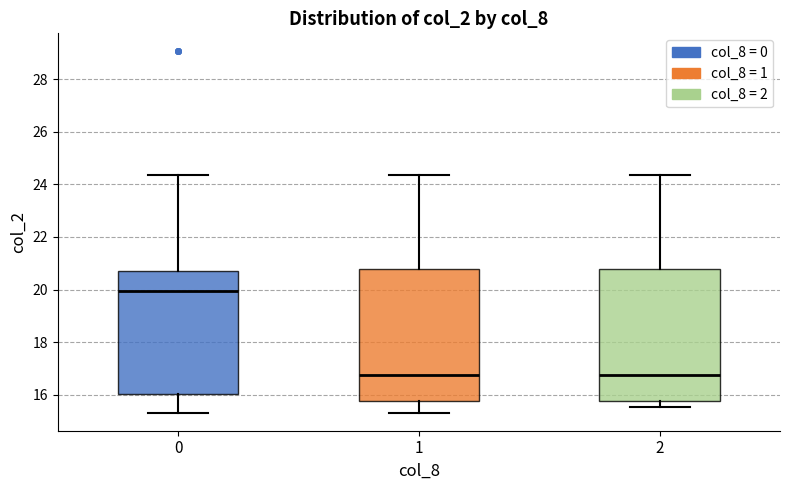

Where does the upper whisker of the box at x = 1 end on the y-axis? The values are not printed on the chart, so give them approximately, as read against the axis.

24.4